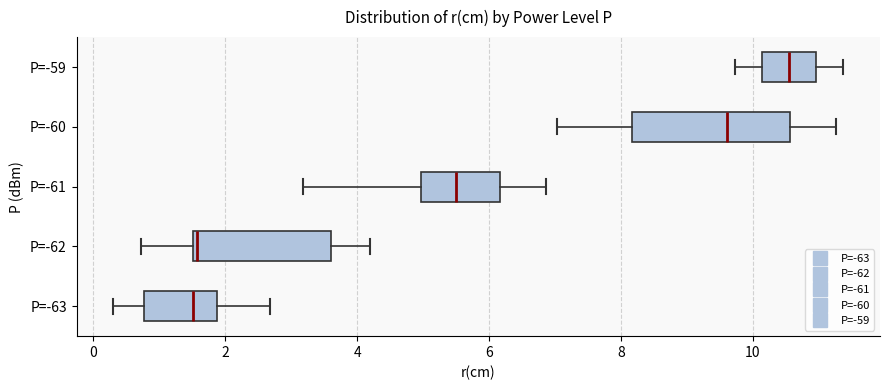

Comparing the boxes themselves (not the whiskers), which one is the widest?

P=-60